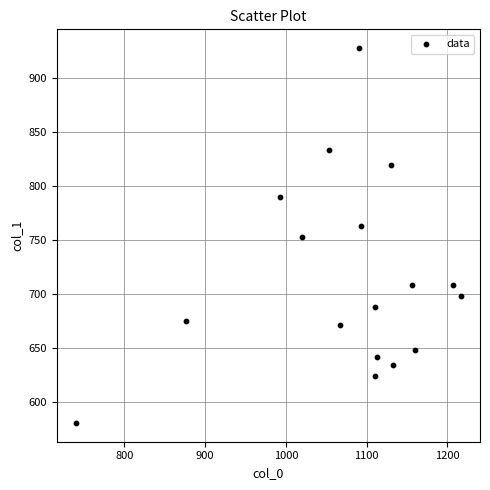

What is the range of Y values (max minus min)?

347.6